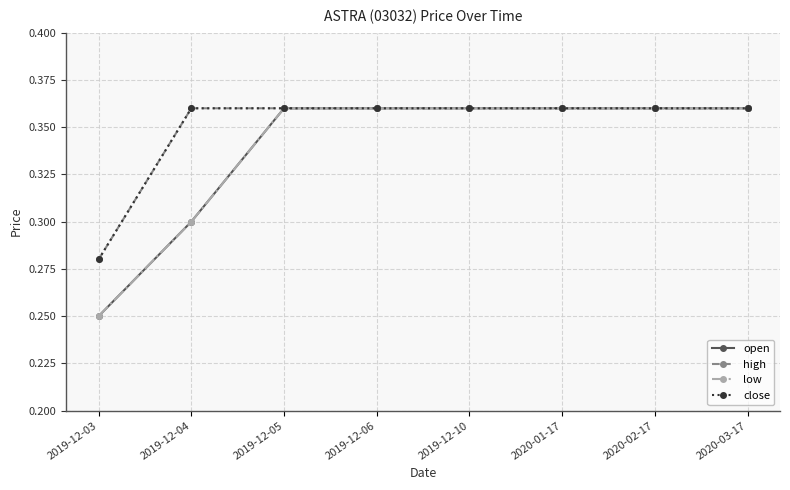

Is this an area chart (filled region under the line)?

No